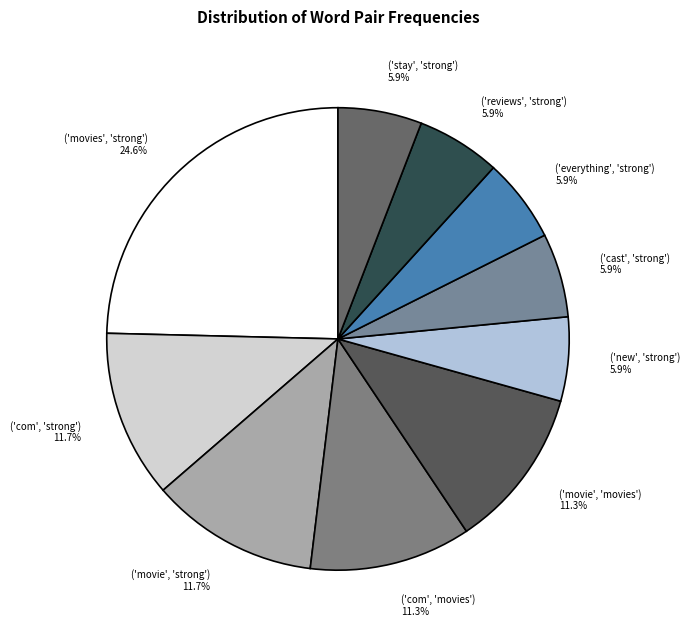

Is there any slice that represents more than half of the pie?

No